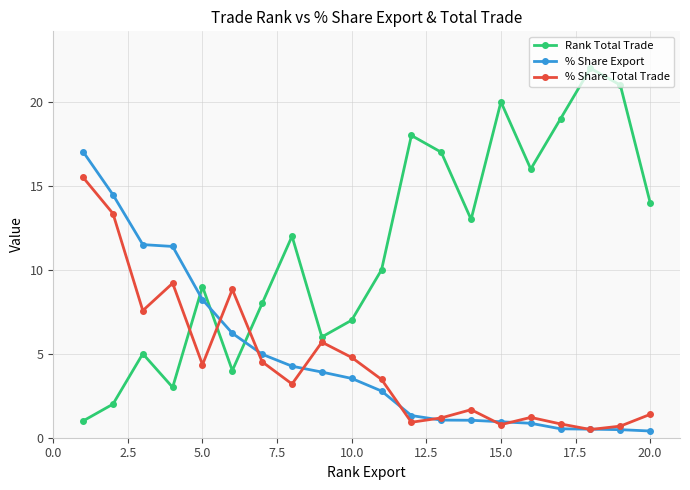

Which series has the largest range (max minus min)?

Rank Total Trade